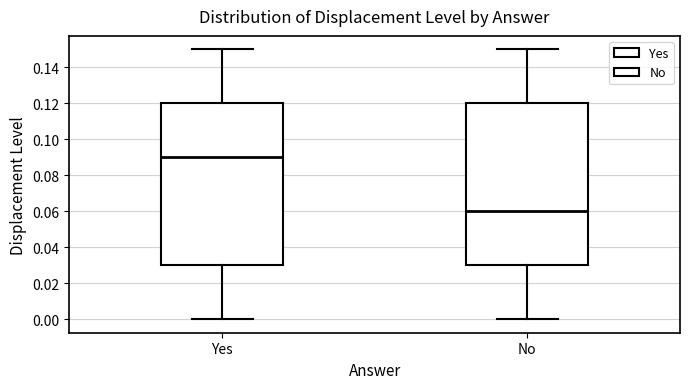

Where does the lower whisker of the box for Yes end on the y-axis? The values are not printed on the chart, so give them approximately, as read against the axis.

0.00